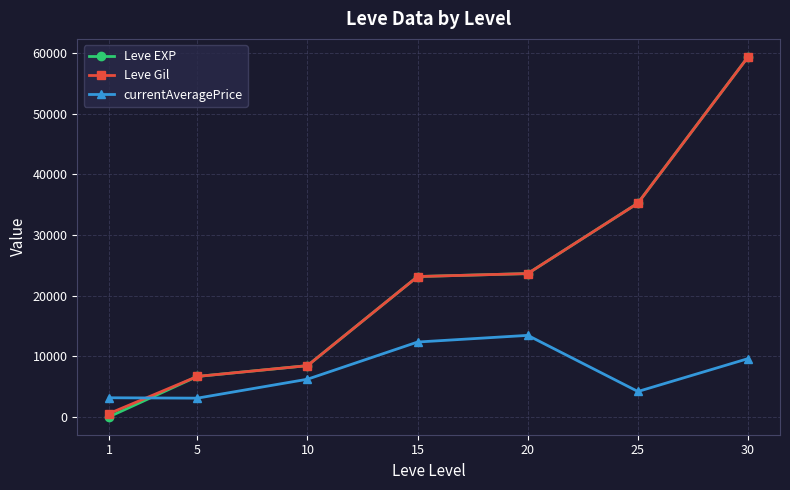

Is the value of Leve EXP at 30 greater than the value of currentAveragePrice at 25?

Yes